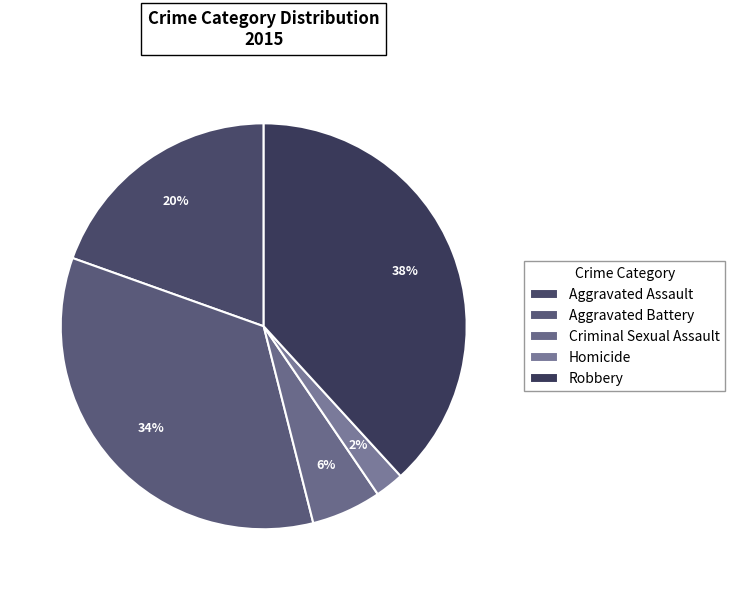

True or false: Homicide accounts for 1% of the total.

False